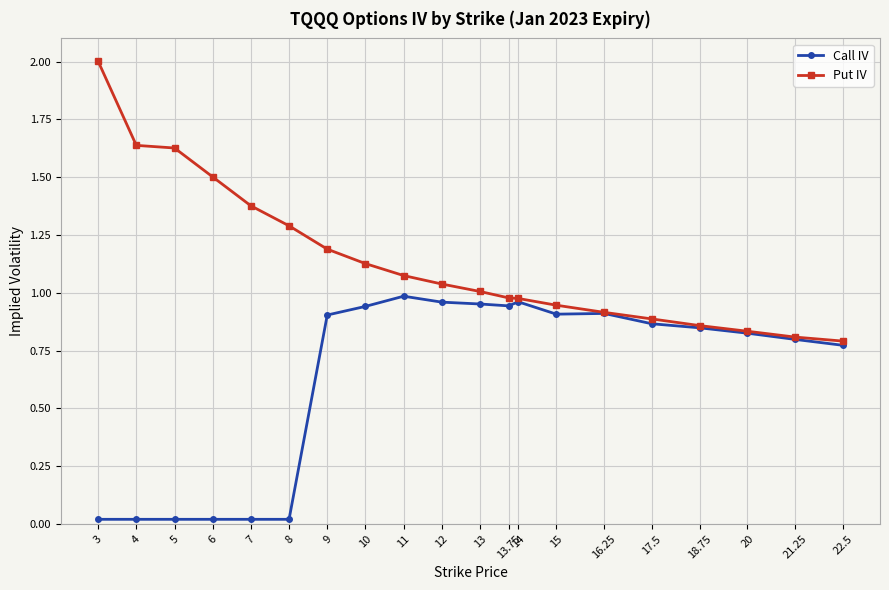

What is the maximum value shown in the chart?

2.0